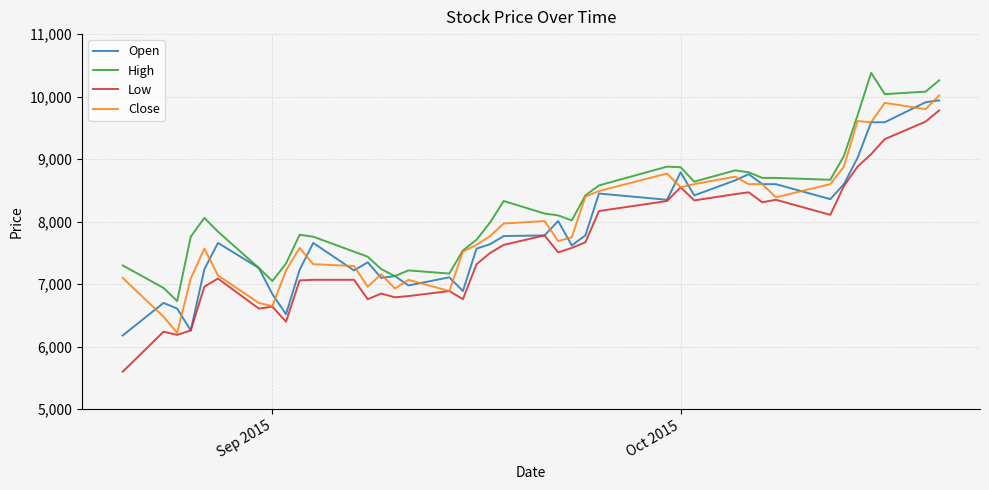

Which series has the largest total across all categories?

High